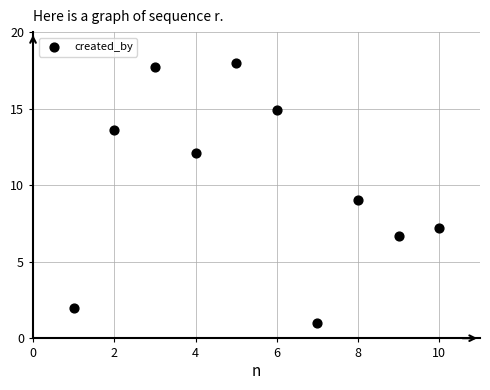

What is the average Y value?

10.2